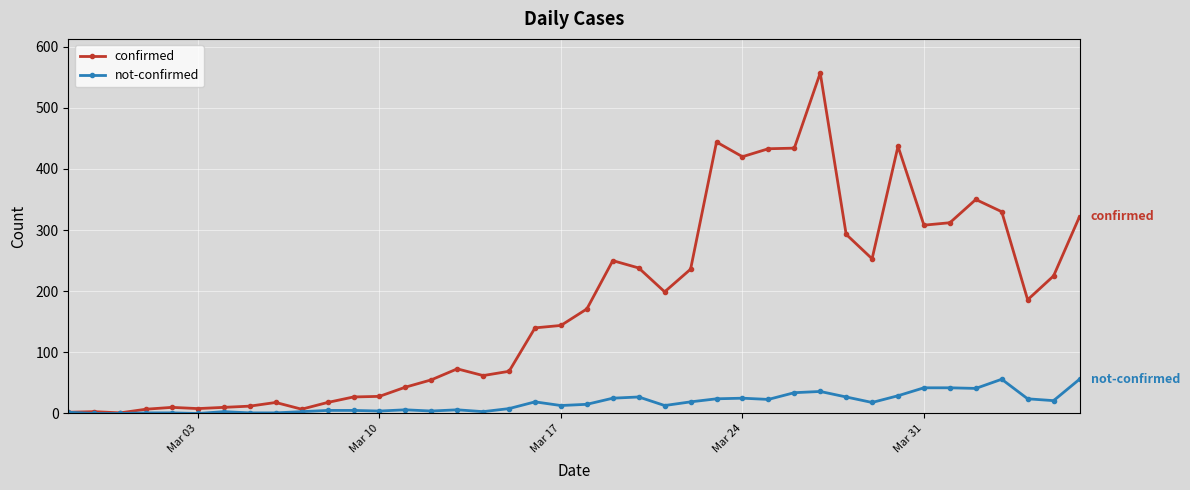

What is the difference between the maximum and second lowest values in the not-confirmed series?

56